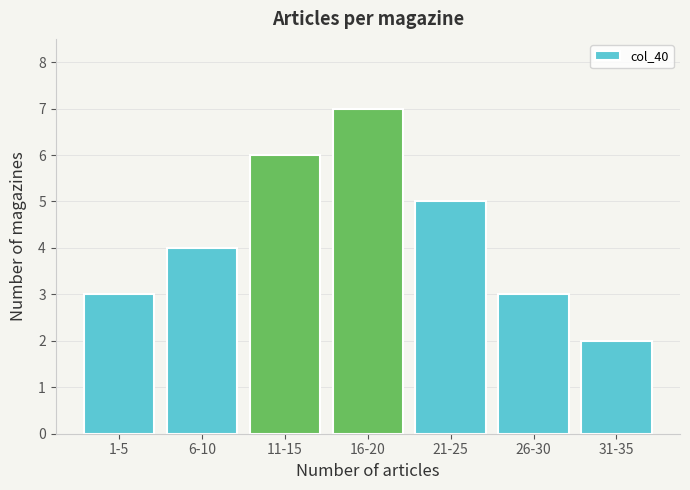

Reading left to right, extract all data points from this chart.

1-5=3	6-10=4	11-15=6	16-20=7	21-25=5	26-30=3	31-35=2